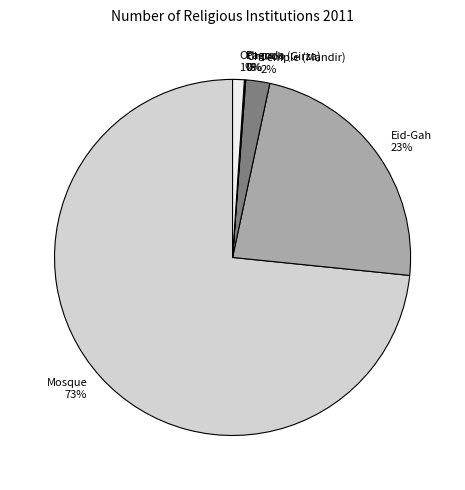

Between Temple (Mandir) and Mosque, which is larger?

Mosque